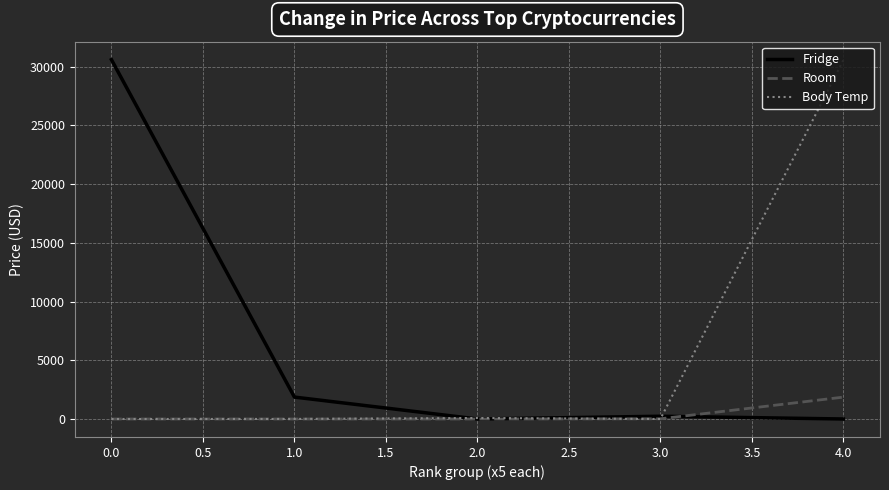

At 4.0, list the series in order from largest to smallest.

Body Temp, Room, Fridge